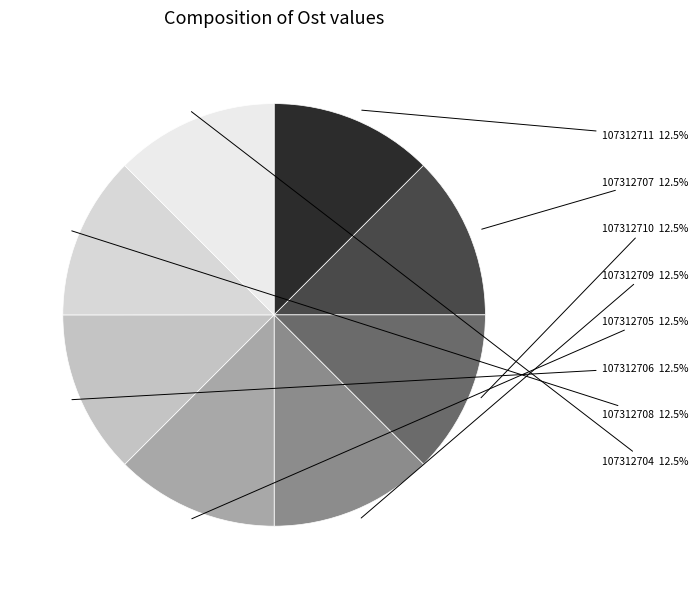

The 107312704 slice represents 18% of the pie. True or false?

False